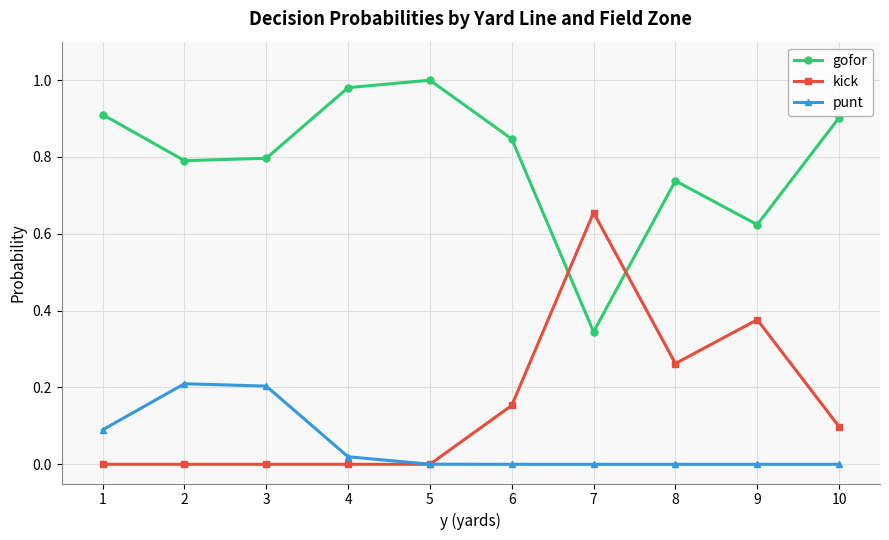

True or false: gofor and kick cross at least once.

True